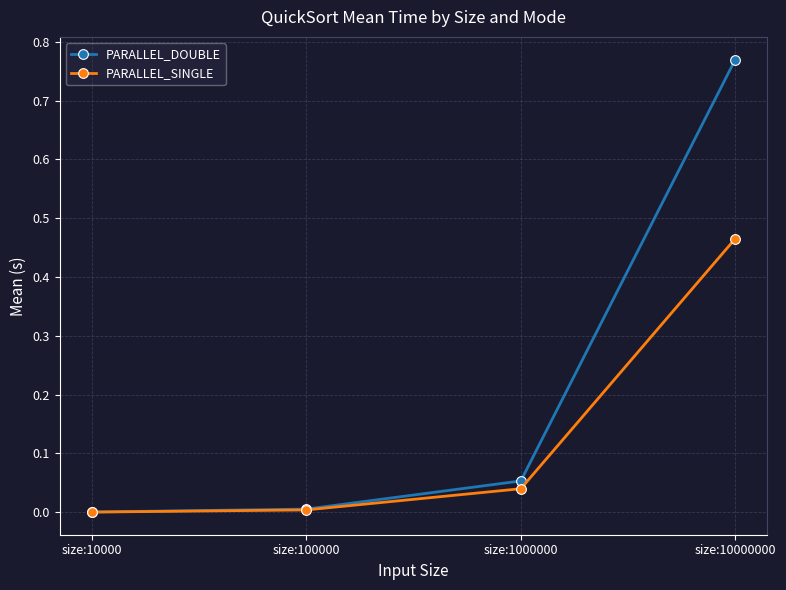

Which series has the largest total across all categories?

PARALLEL_DOUBLE